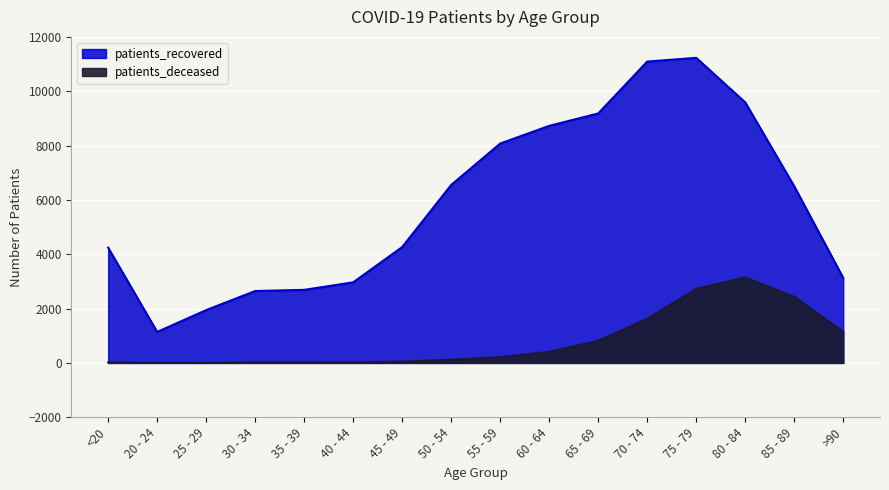

True or false: patients_recovered and patients_deceased intersect in this chart.

False